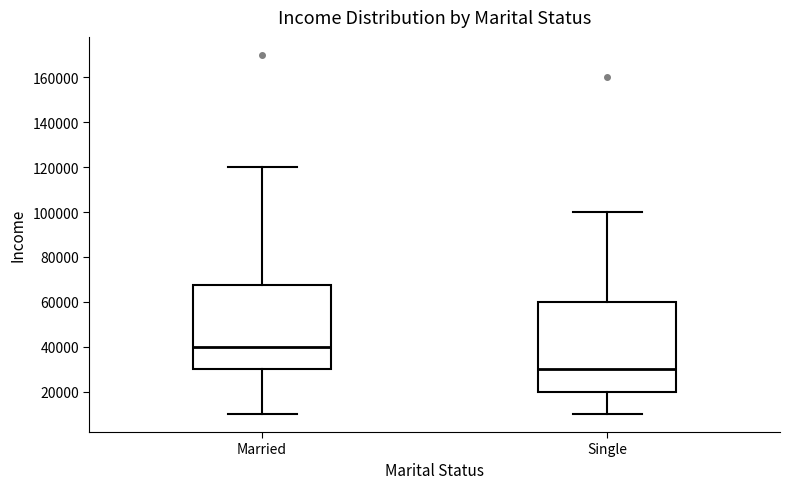

Which box is the tallest, from its lower edge to its upper edge?

Single